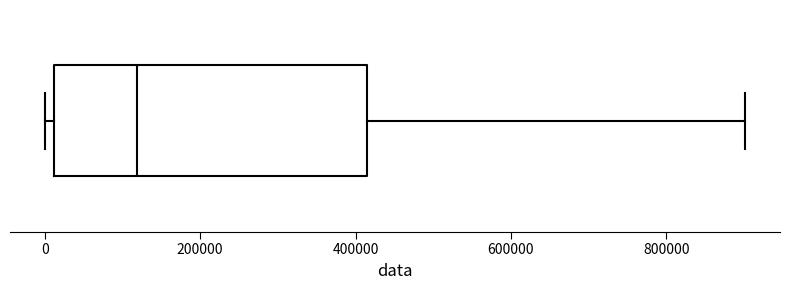

Transcribe this box plot: give where the median line is, the range the box spans, and where the two whiskers end, as read against the x-axis. The values are not printed on the chart, so give them approximately, as read against the axis.

median 120000, box 20000 to 420000, whiskers 0 to 900000